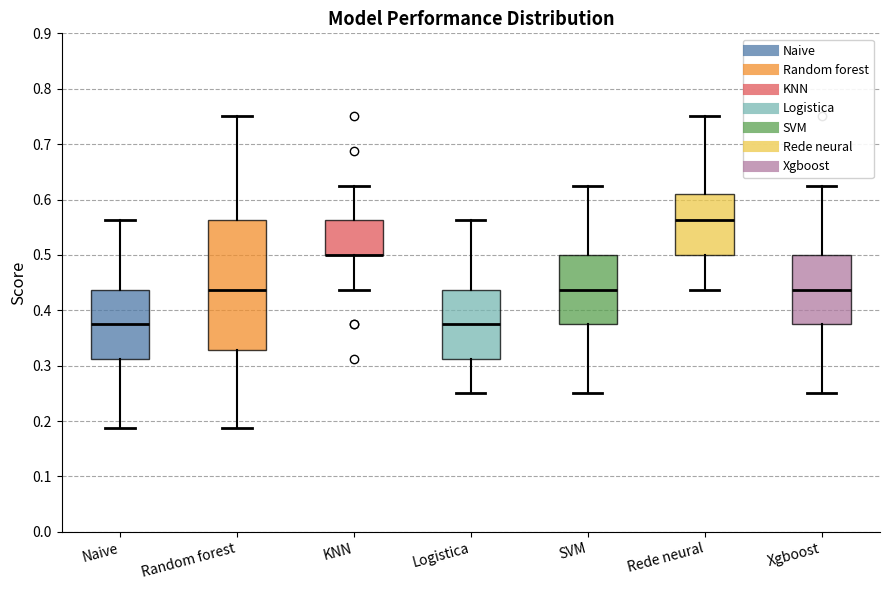

Which box is the tallest, from its lower edge to its upper edge?

Random forest